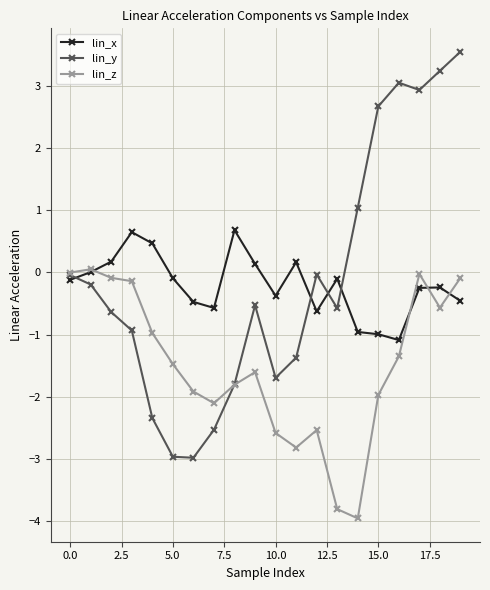

What is the difference between the second highest and minimum values in the lin_z series?

4.0